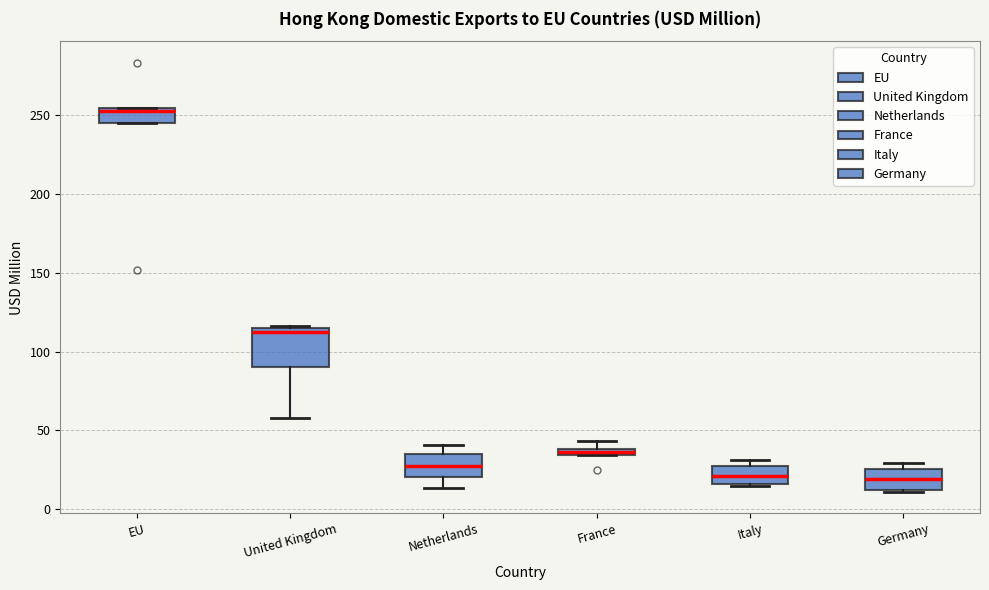

Which box is the tallest, from its lower edge to its upper edge?

United Kingdom